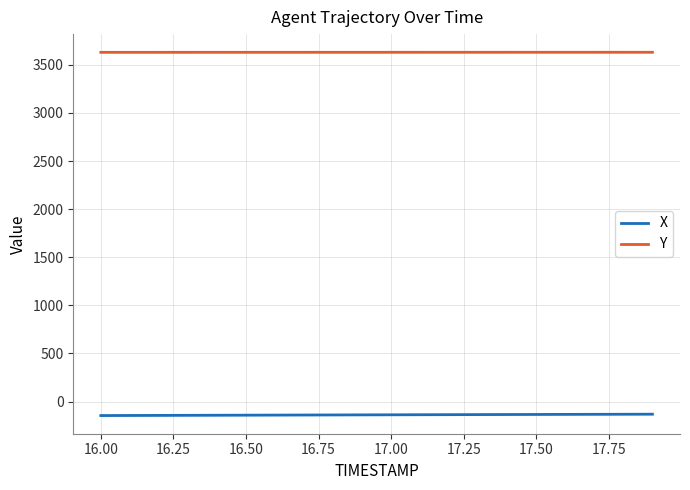

List the series in order of their overall mean, lowest first.

X, Y